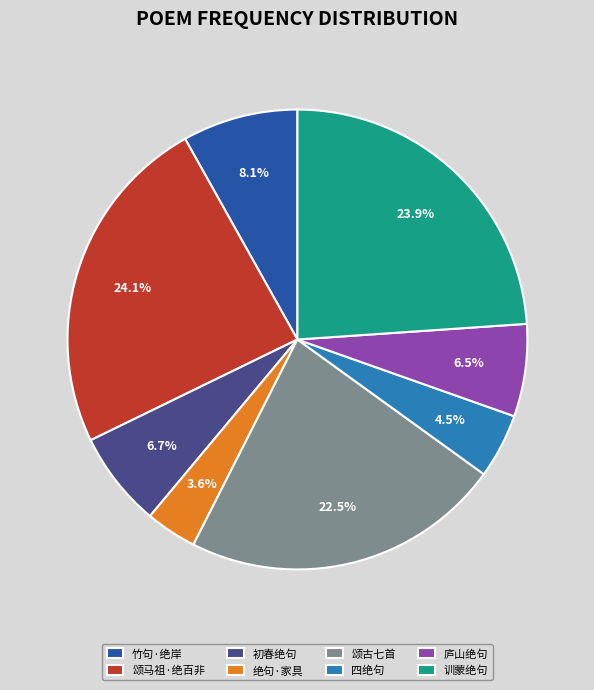

Combined, do 竹句·绝岸 and 颂古七首 account for over 50%?

No